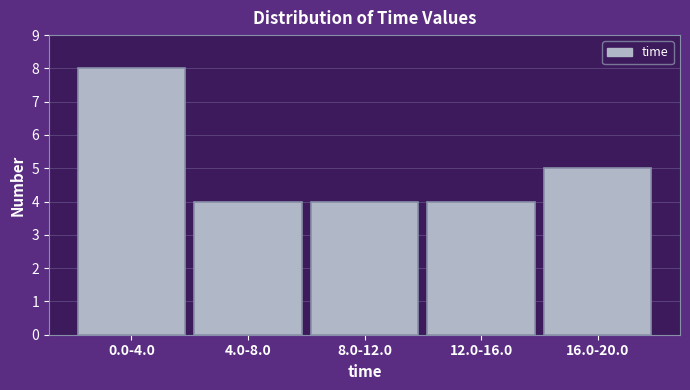

Reading left to right, extract all data points from this chart.

8	4	4	4	5